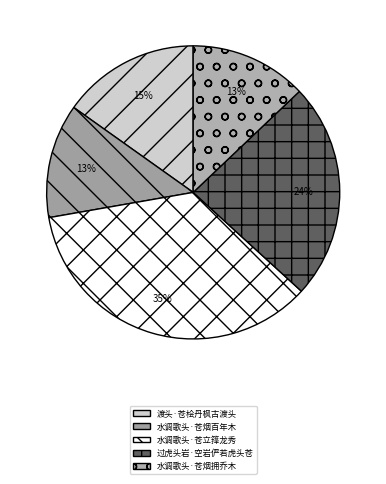

Does 渡头·苍桧丹枫古渡头 represent more than half of the total?

No